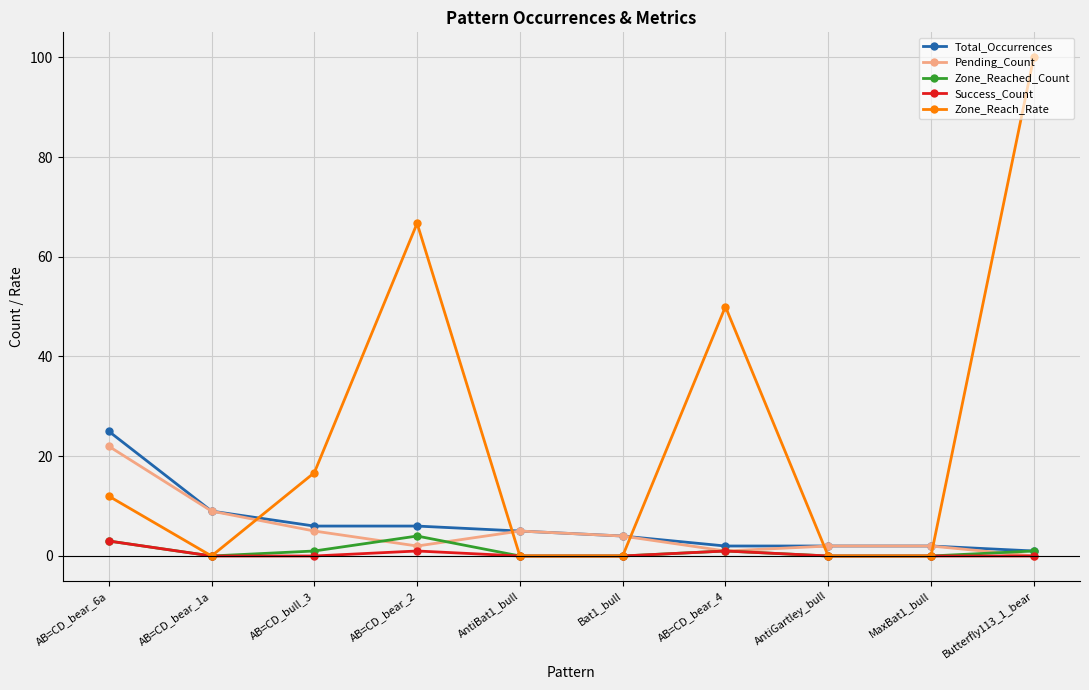

In Success_Count, how many points are higher than both neighbors (excluding endpoints)?

2